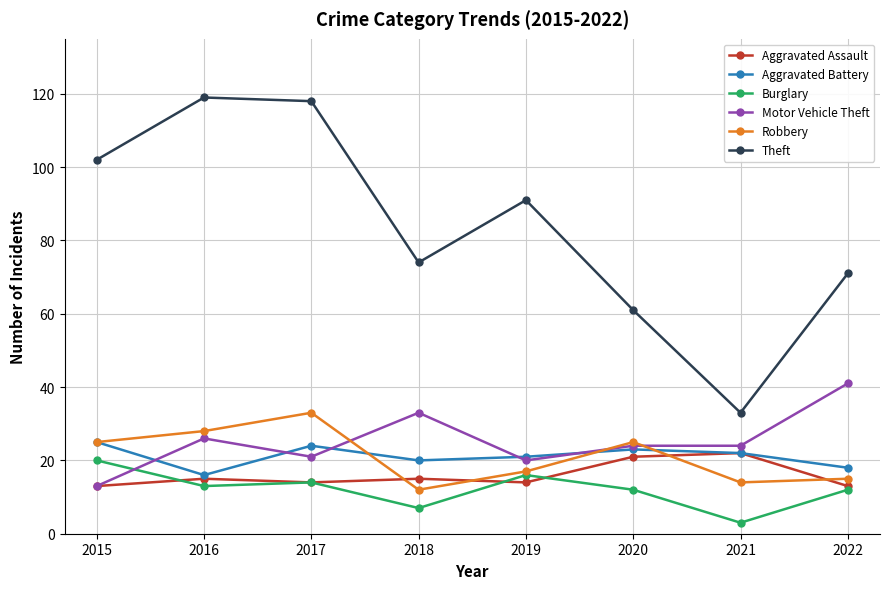

The Robbery series shows 12 at 2018. True or false?

True